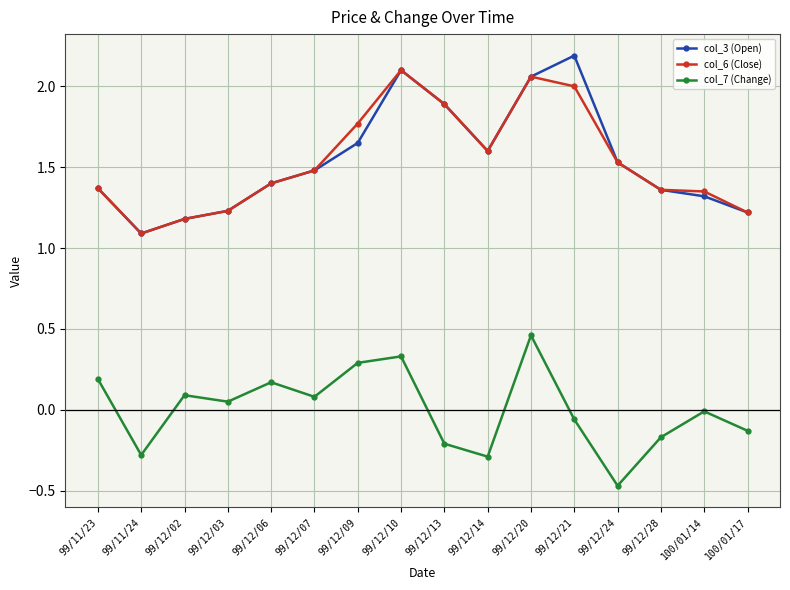

What position from the right is 99/12/09?

10